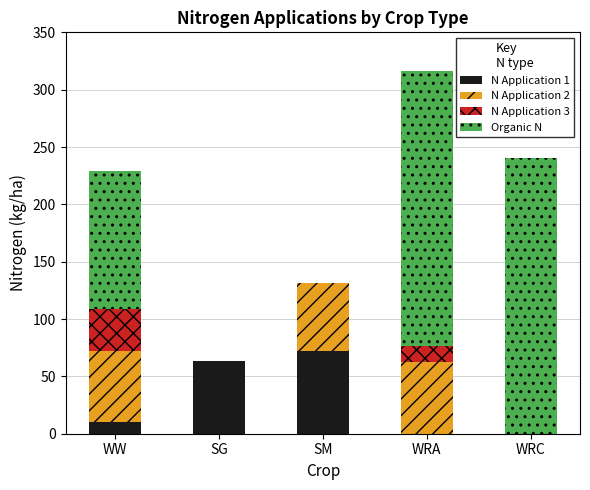

What is the highest value of the N Application 1 series?

71.9